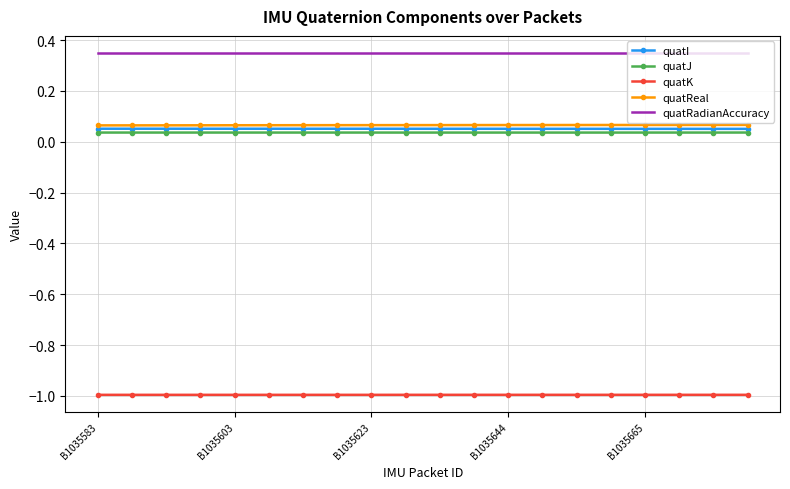

Which series has the largest total across all categories?

quatRadianAccuracy